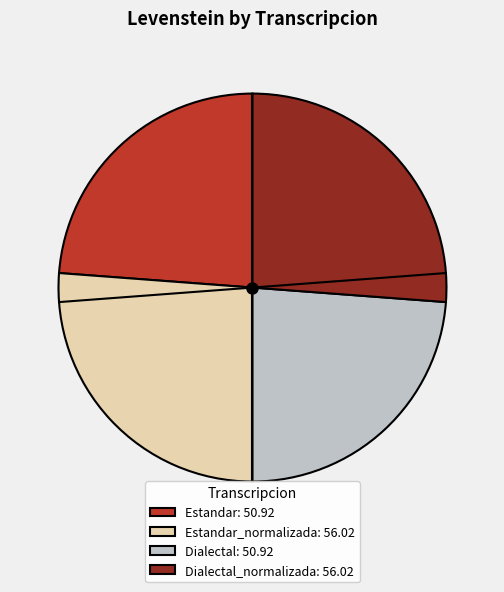

Is there any slice that represents more than half of the pie?

No